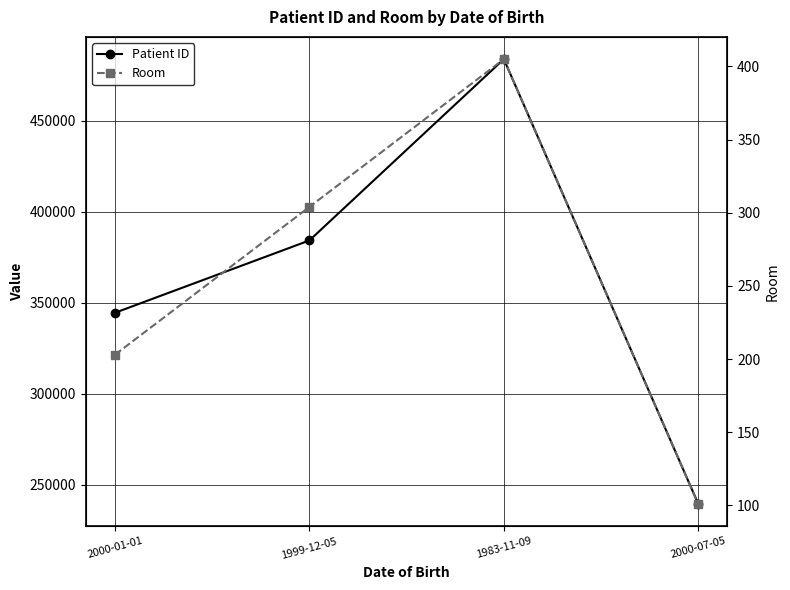

At which label does Patient ID reach its peak?

1983-11-09